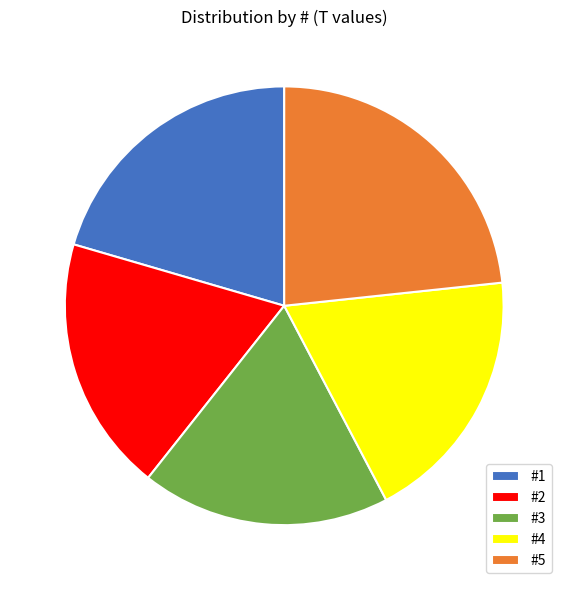

Which has a higher value, #4 or #3?

#4